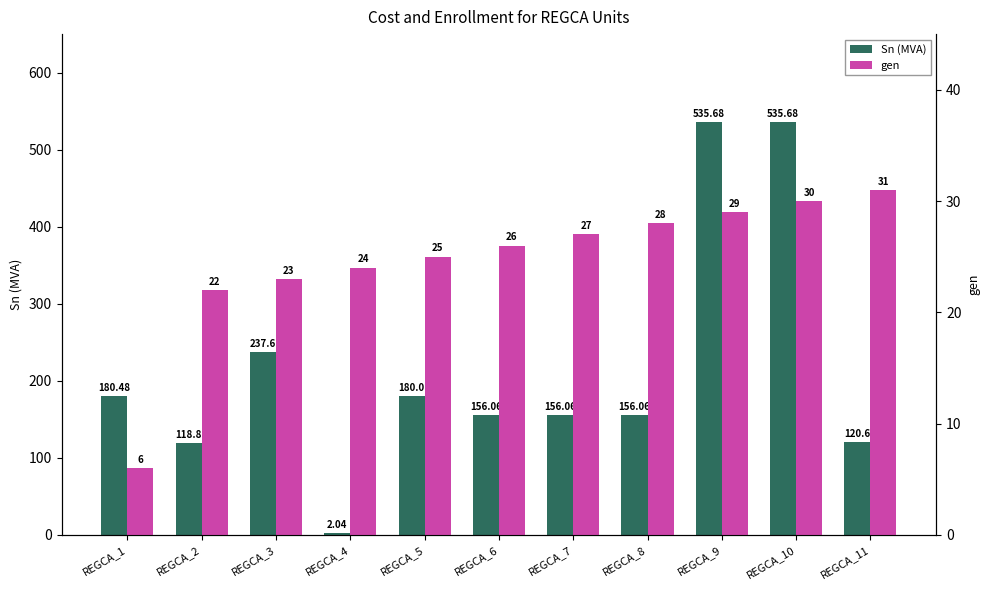

How many values in the Sn (MVA) series exceed 156?

8